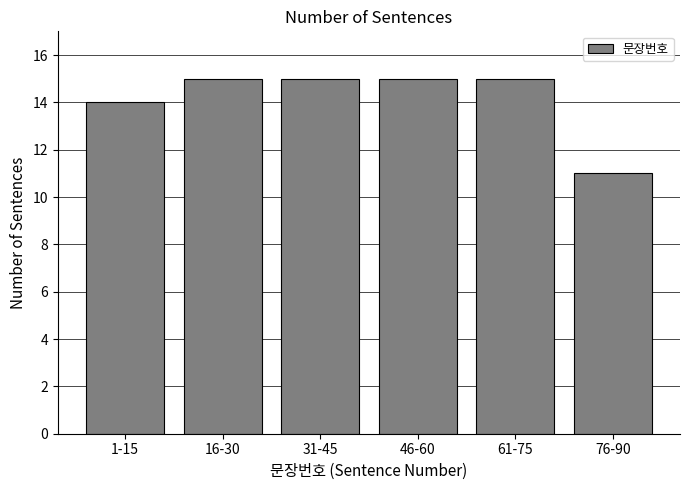

Reading left to right, extract all data points from this chart.

14	15	15	15	15	11